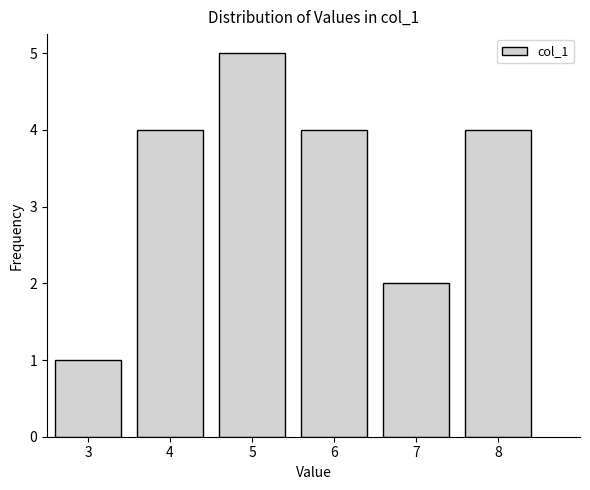

Reading right to left, what are all the values shown in this chart?

8=4	7=2	6=4	5=5	4=4	3=1